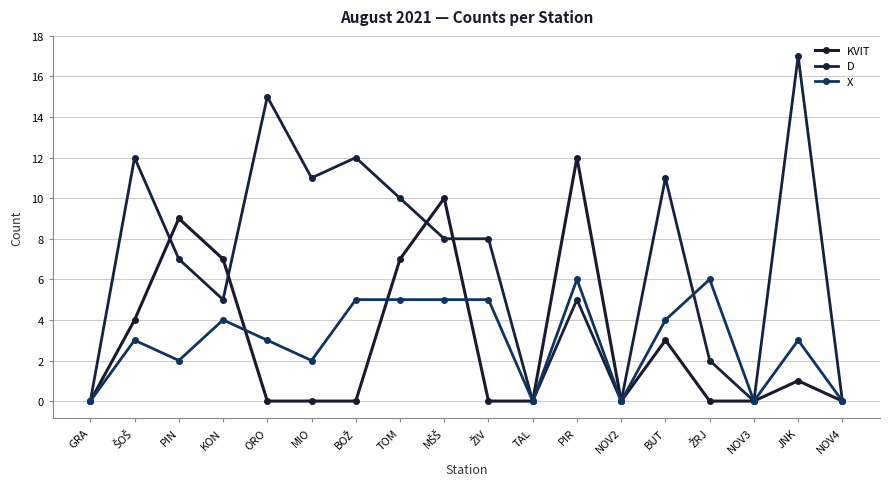

At which category does X reach its first local valley?

PIN